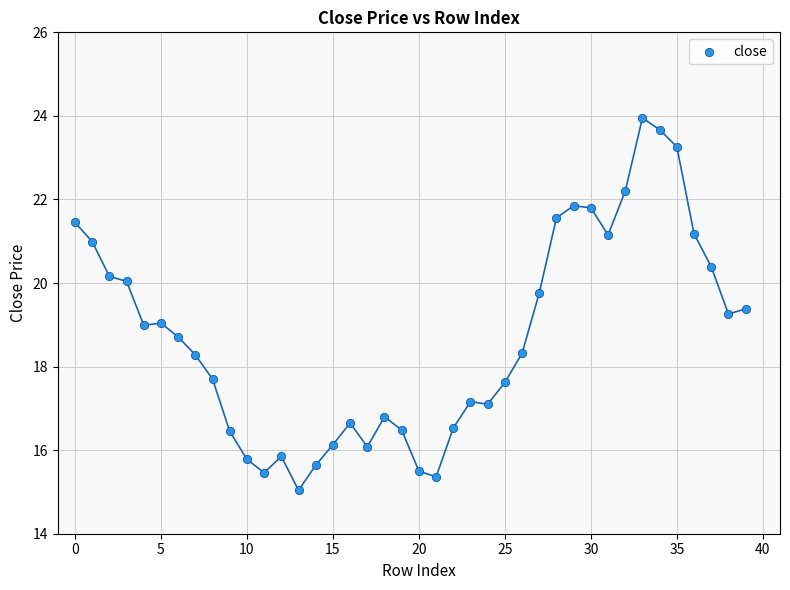

What is the range of Y values (max minus min)?

8.9